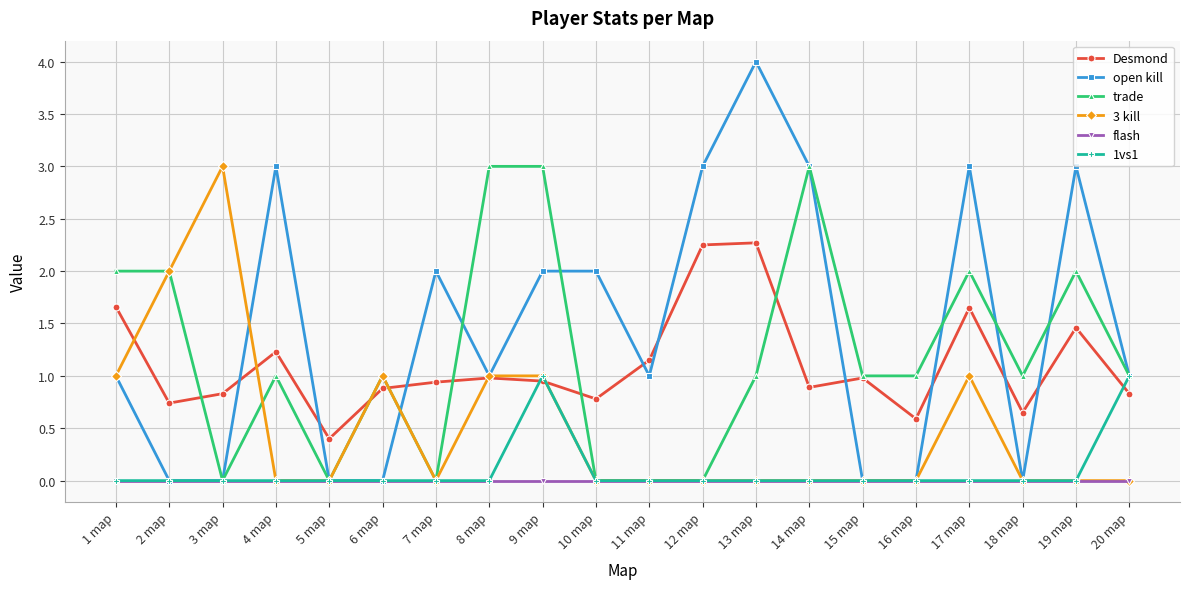

Is it true that trade equals 3.0 at 9 map?

True